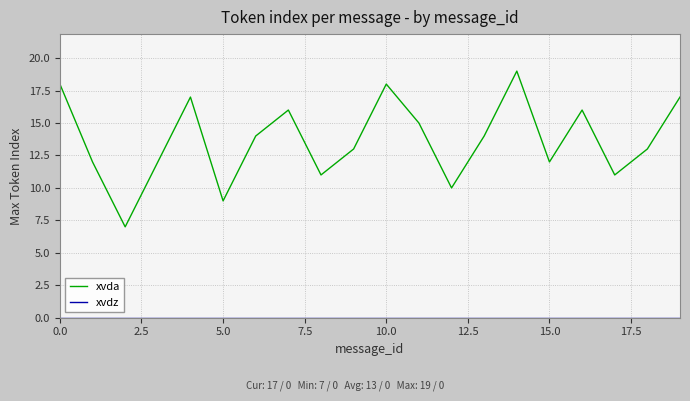

What is the minimum value for xvda?

7